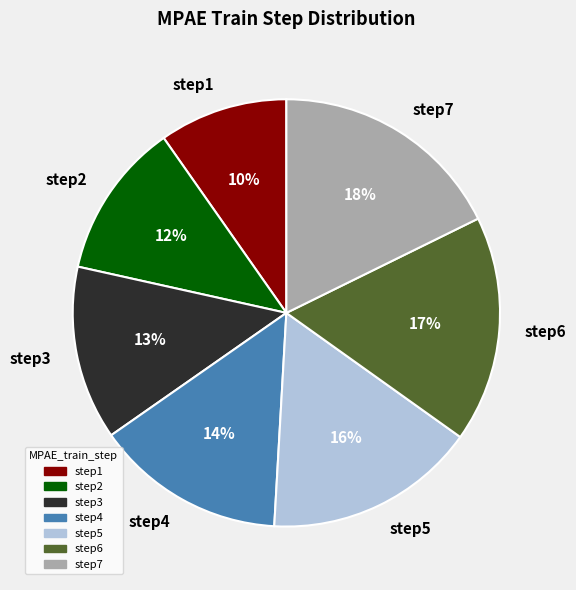

To the nearest percent, what is the average slice percentage?

14%